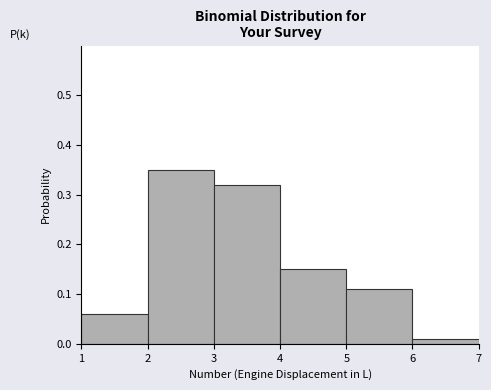

Which range on the x-axis has the tallest bar?

2 to 3